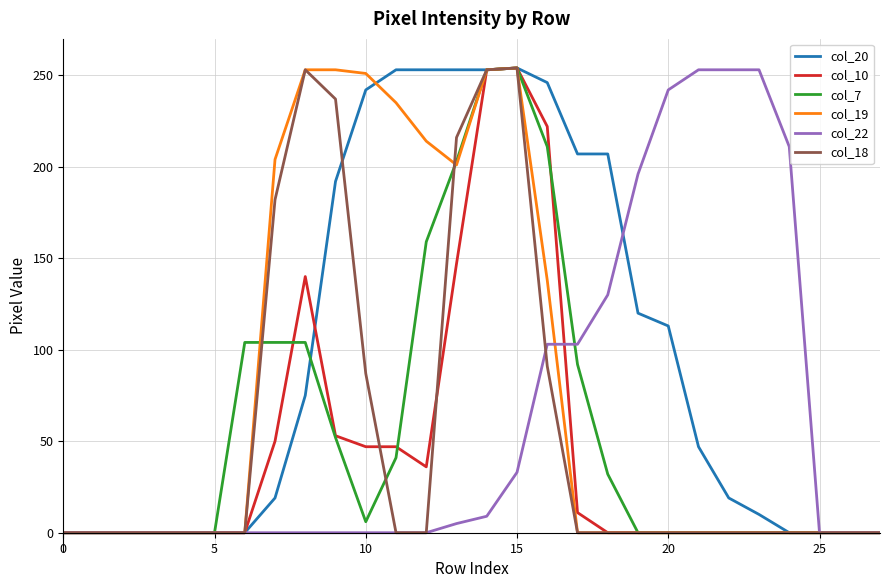

Which series has the largest total across all categories?

col_20